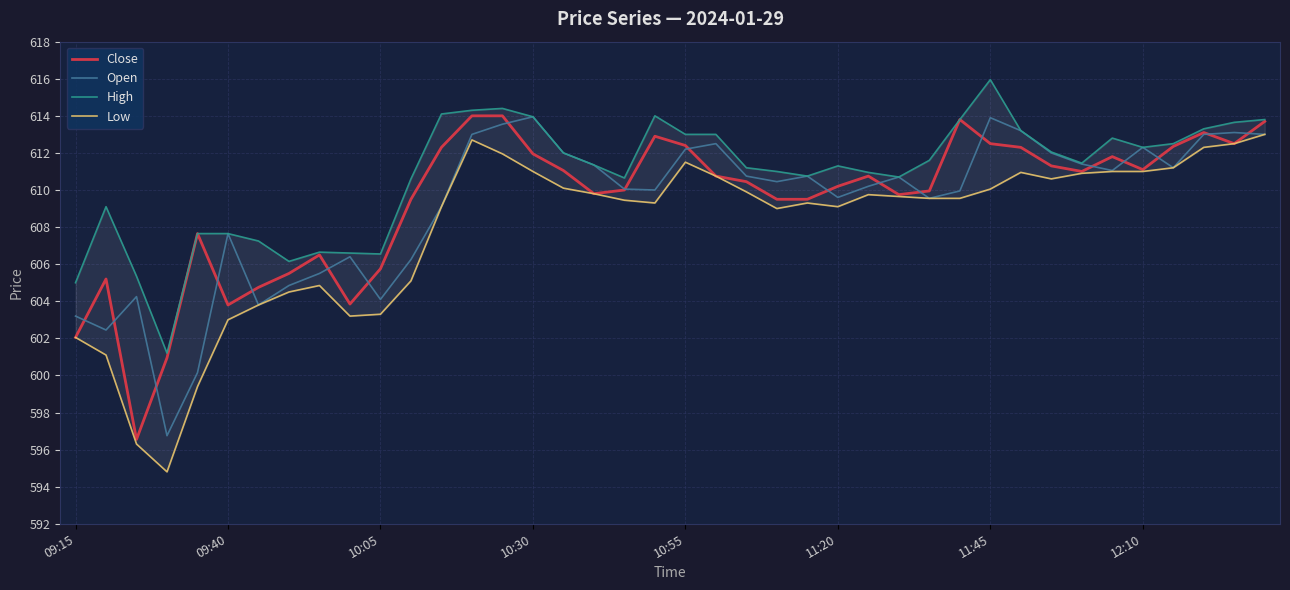

What is the value of the Low point at the 26th from the left?

609.1